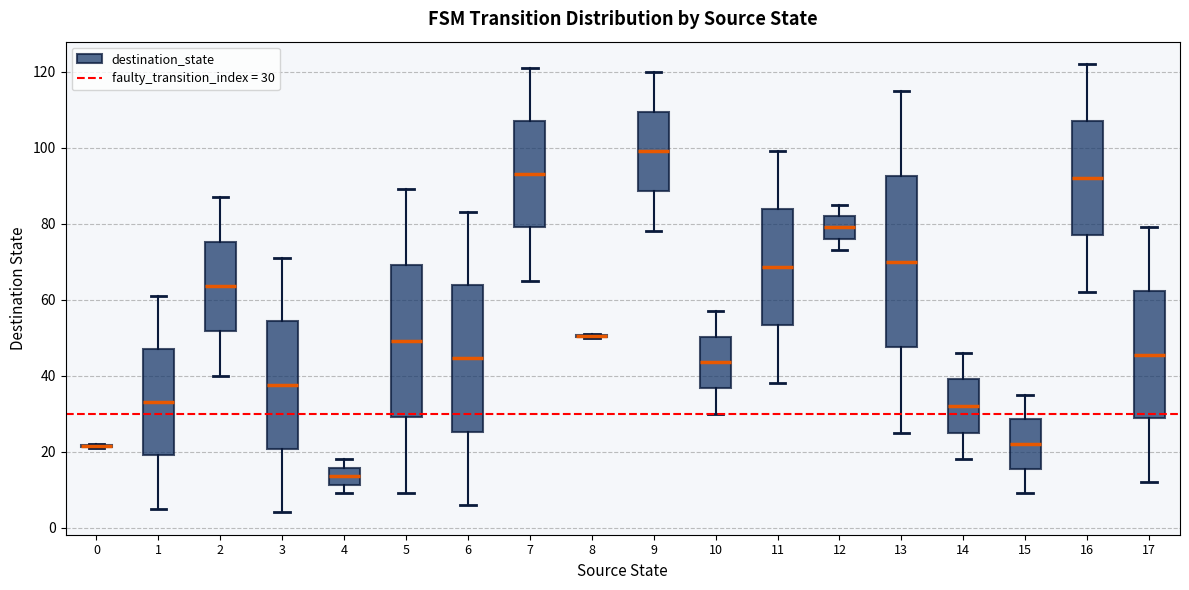

Comparing the boxes themselves (not the whiskers), which one is the tallest?

13